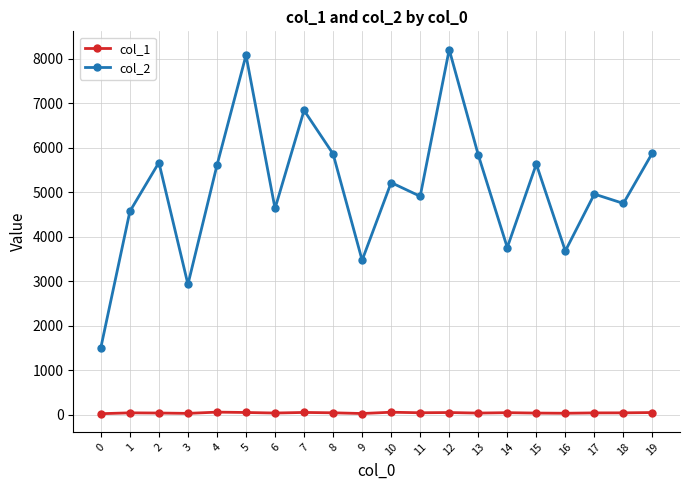

Read the col_2 value at 15.

5634